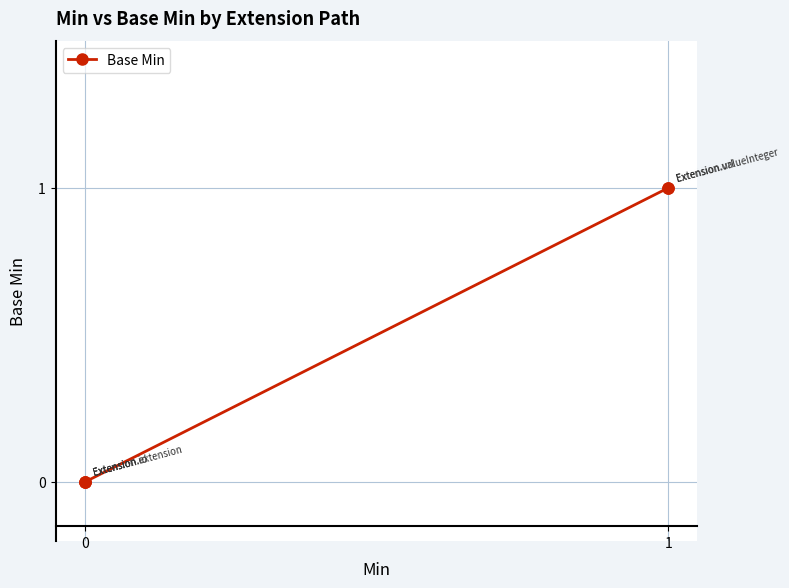

Count the number of data series in this chart.

1